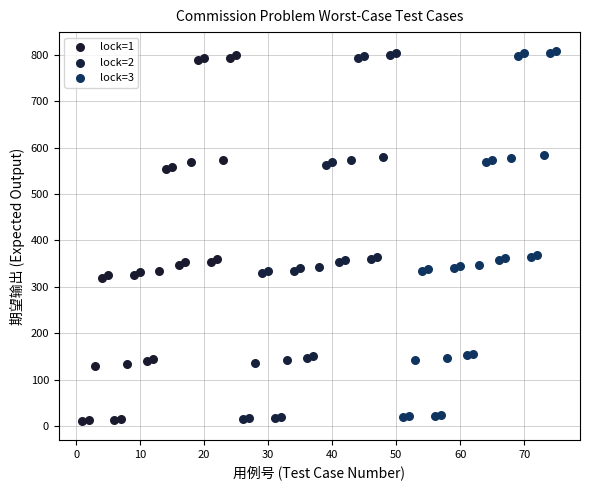

Which series has the largest Y range (max minus min)?

lock=3